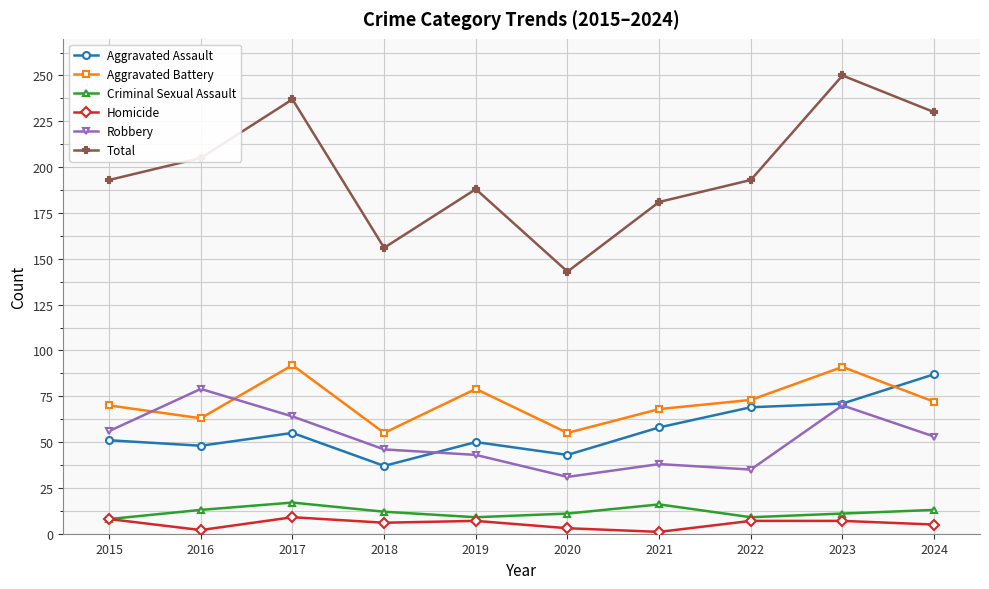

List the series in order of their peak value, highest first.

Total, Aggravated Battery, Aggravated Assault, Robbery, Criminal Sexual Assault, Homicide